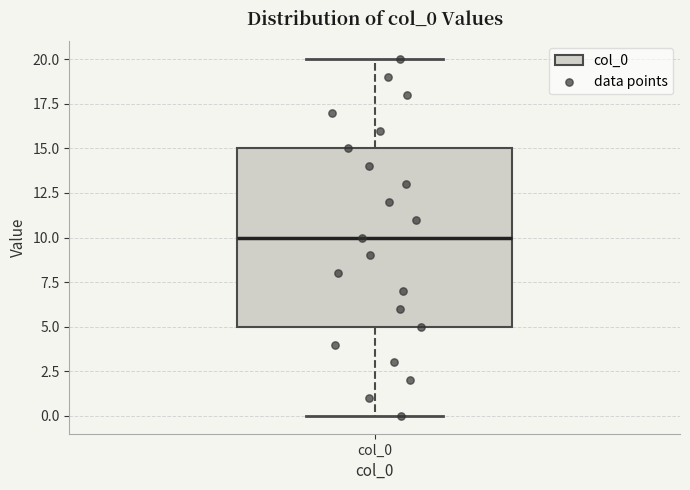

Read this box plot against the y-axis: the position of the median line, the range covered by the box, and the ends of both whiskers. The values are not printed on the chart, so give them approximately, as read against the axis.

median 10, box 5 to 15, whiskers 0 to 20